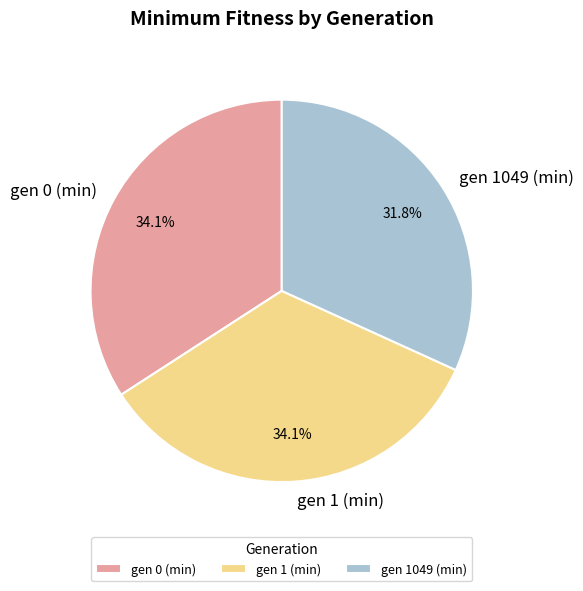

To the nearest percent, what portion does gen 1 (min) represent?

34%